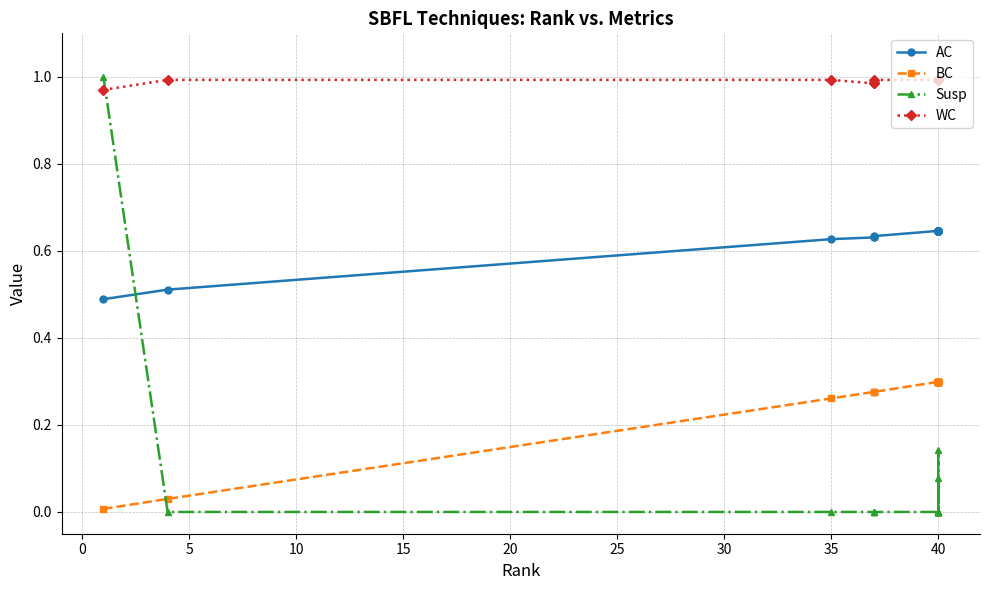

Reading left to right, what are all the values shown in this chart?

AC: 0.5	0.5	0.6	0.6	0.6	0.6	0.6	0.6	0.6	0.6	0.6	0.6	0.6	0.6	0.6	0.6	0.6	0.6	0.6
BC: 0.0	0.0	0.3	0.3	0.3	0.3	0.3	0.3	0.3	0.3	0.3	0.3	0.3	0.3	0.3	0.3	0.3	0.3	0.3
Susp: 1.0	0.0	0.0	0.0	0.0	0.0	0.0	0.0	0.0	0.1	0.0	0.0	0.0	0.1	0.0	0.0	0.0	0.0	0.0
WC: 1.0	1.0	1.0	1.0	1.0	1.0	1.0	1.0	1.0	1.0	1.0	1.0	1.0	1.0	1.0	1.0	1.0	1.0	1.0